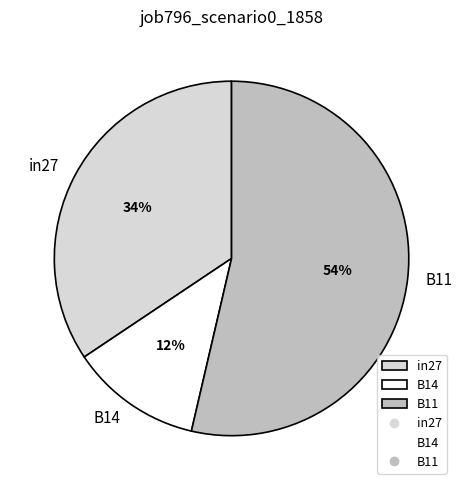

How many segments does this pie chart have?

3